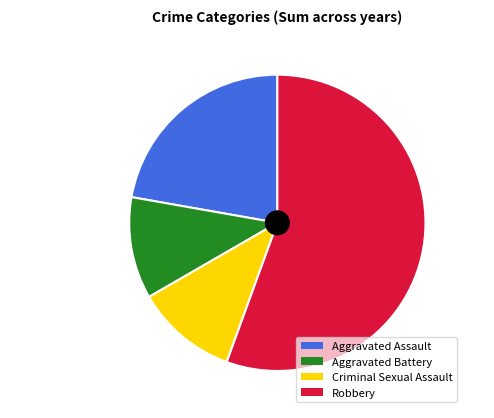

Count the number of slices in the pie.

4